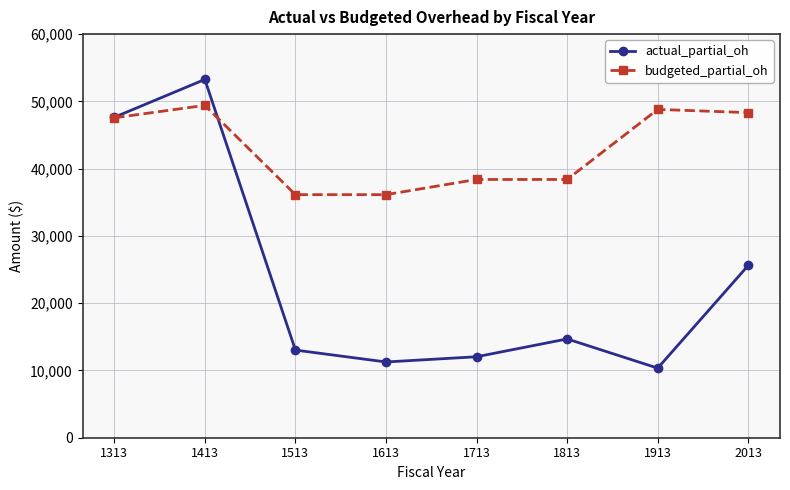

What is the value of the actual_partial_oh point at the 4th from the left?

11260.3